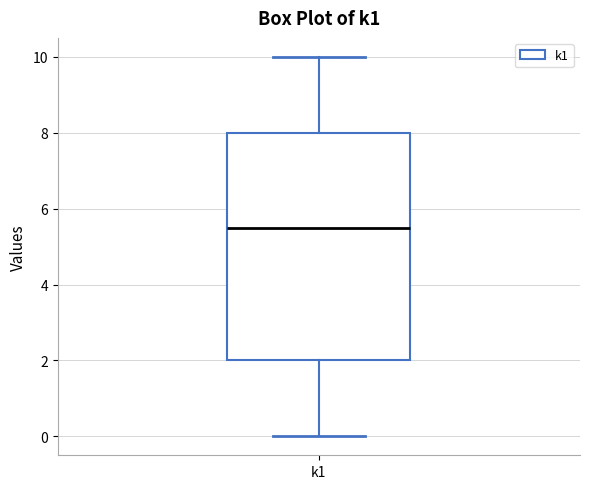

Where does the lower whisker of the box for k1 end on the y-axis? The values are not printed on the chart, so give them approximately, as read against the axis.

0.0